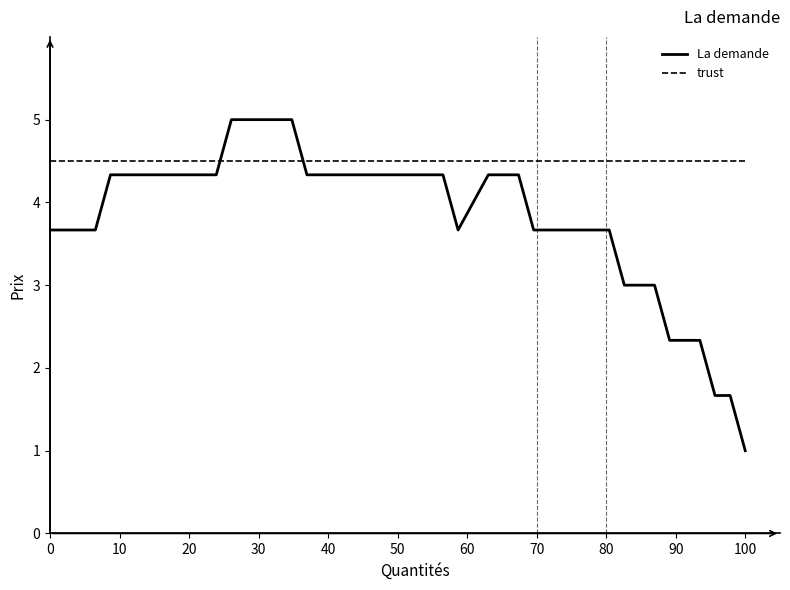

Does the chart have visible grid lines?

No